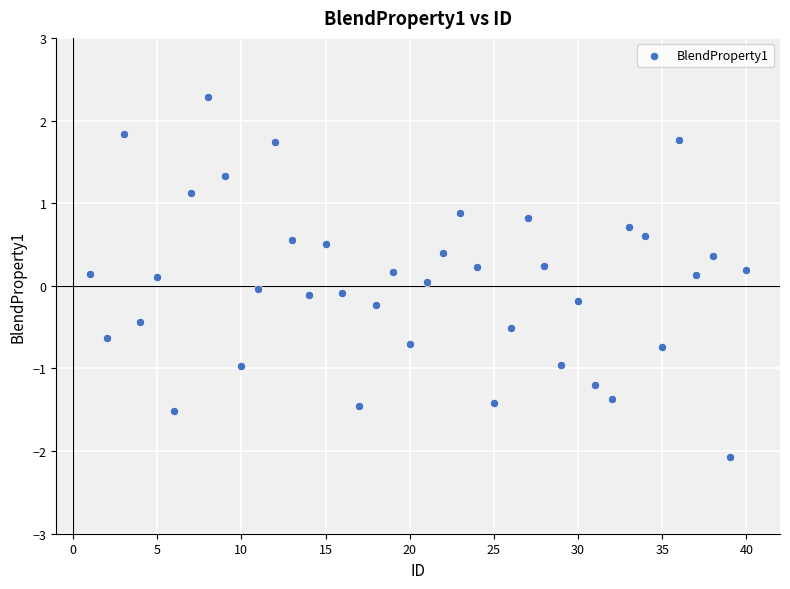

What is the range of Y values (max minus min)?

4.4